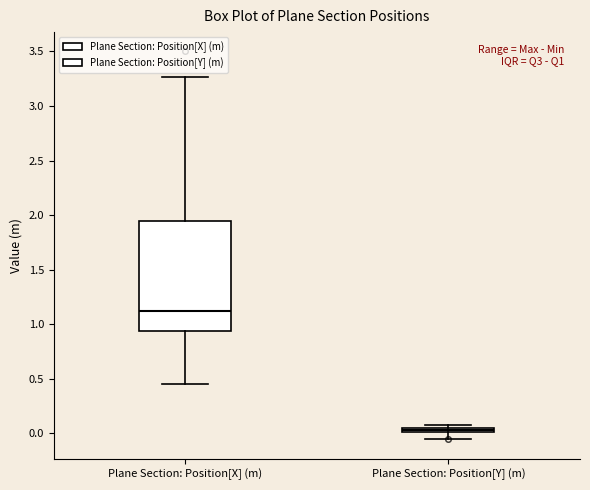

Where does the lower whisker of the box for Plane Section: Position[Y] (m) end on the y-axis? The values are not printed on the chart, so give them approximately, as read against the axis.

-0.05